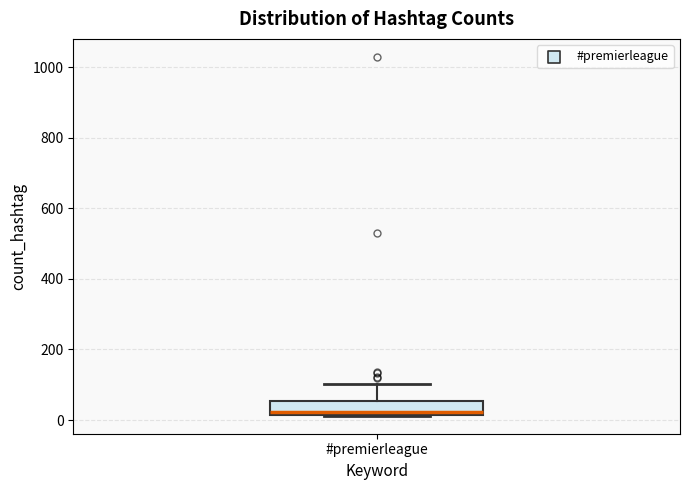

Where is the upper edge of the box for #premierleague on the y-axis? The values are not printed on the chart, so give them approximately, as read against the axis.

60